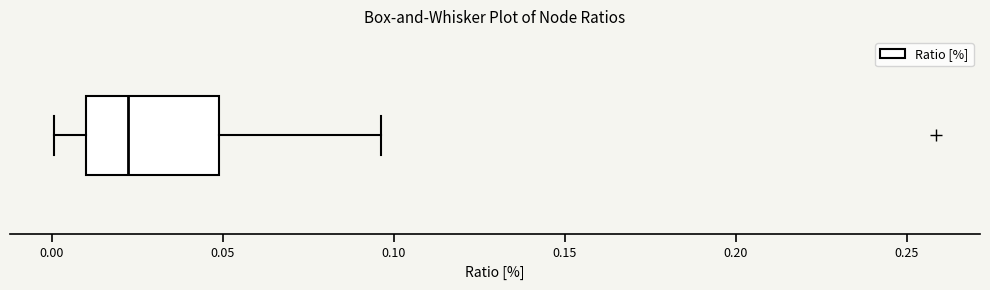

Transcribe this box plot: give where the median line is, the range the box spans, and where the two whiskers end, as read against the x-axis. The values are not printed on the chart, so give them approximately, as read against the axis.

median 0.020, box 0.010 to 0.050, whiskers 0.000 to 0.095